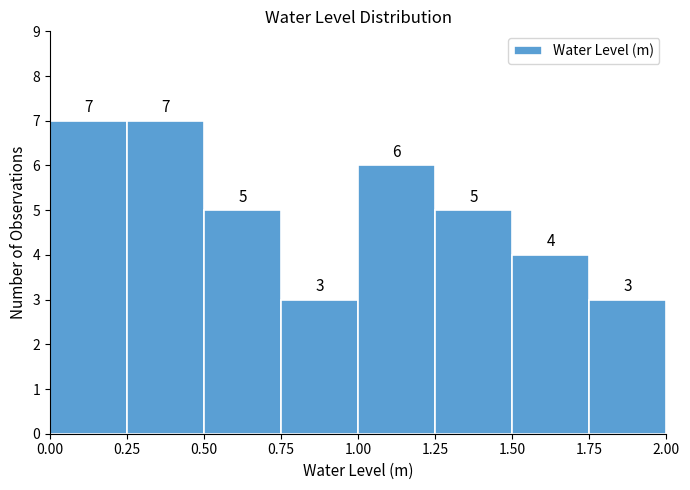

Reading left to right, list every bar in this chart as the range it spans on the x-axis followed by its height.

0.00 to 0.25: 7
0.25 to 0.50: 7
0.50 to 0.75: 5
0.75 to 1.00: 3
1.00 to 1.25: 6
1.25 to 1.50: 5
1.50 to 1.75: 4
1.75 to 2.00: 3